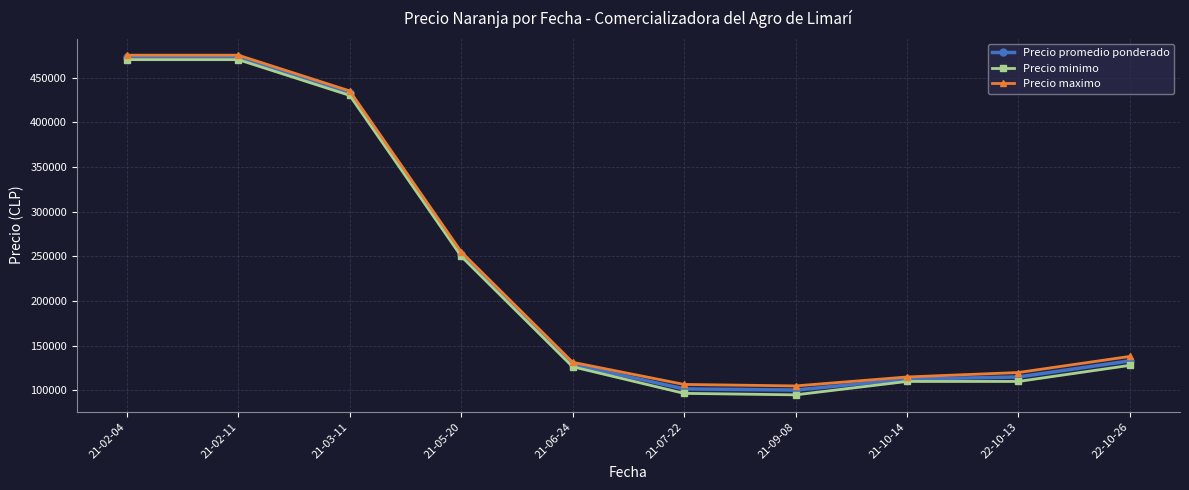

Is it true that Precio maximo equals 106666 at 21-07-22?

True